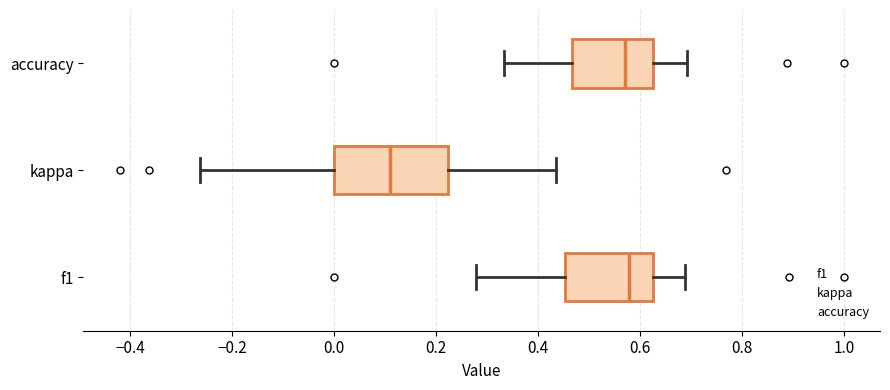

Where does the right whisker of the box for accuracy end on the x-axis? The values are not printed on the chart, so give them approximately, as read against the axis.

0.70